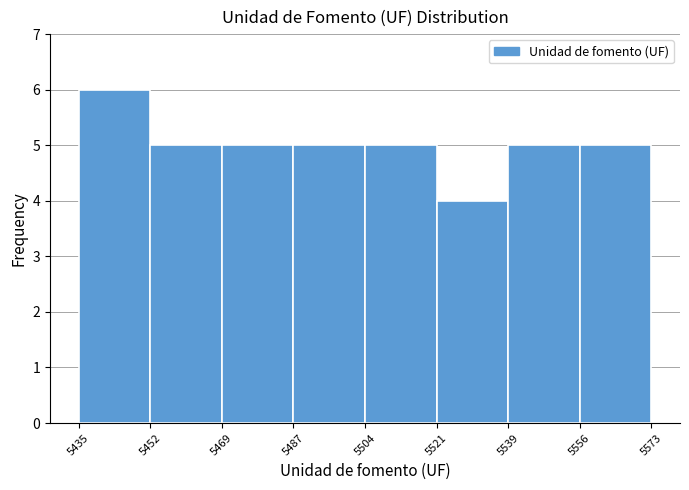

Over which range of the x-axis is the bar tallest?

5435 to 5452